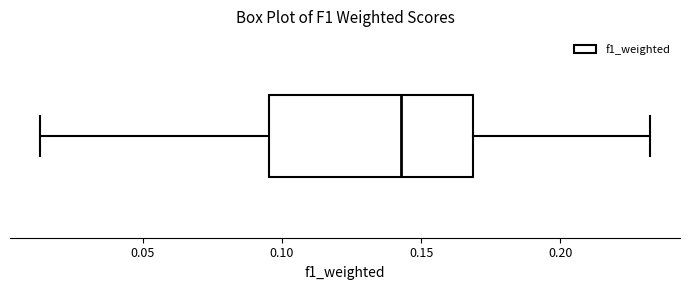

Transcribe this box plot: give where the median line is, the range the box spans, and where the two whiskers end, as read against the x-axis. The values are not printed on the chart, so give them approximately, as read against the axis.

median 0.145, box 0.095 to 0.170, whiskers 0.015 to 0.230